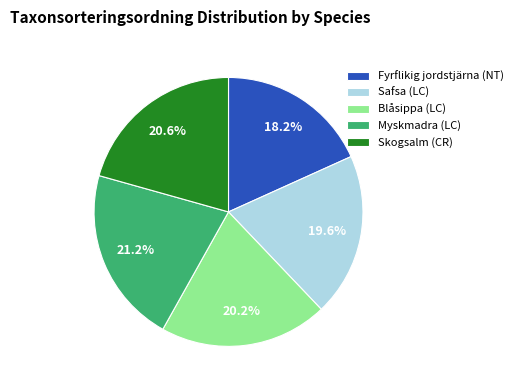

Which category has the biggest portion of the pie?

Myskmadra (LC)